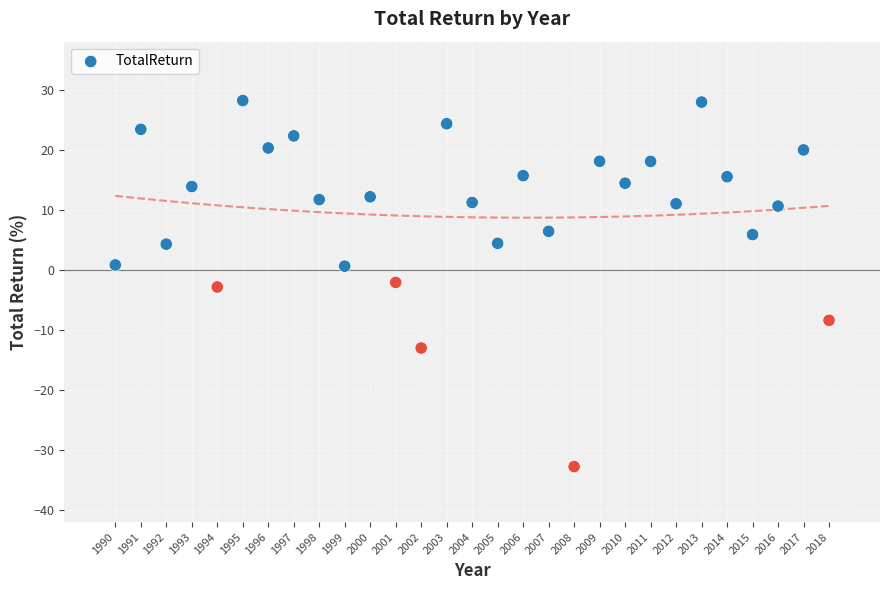

What is the range of Y values (max minus min)?

60.9